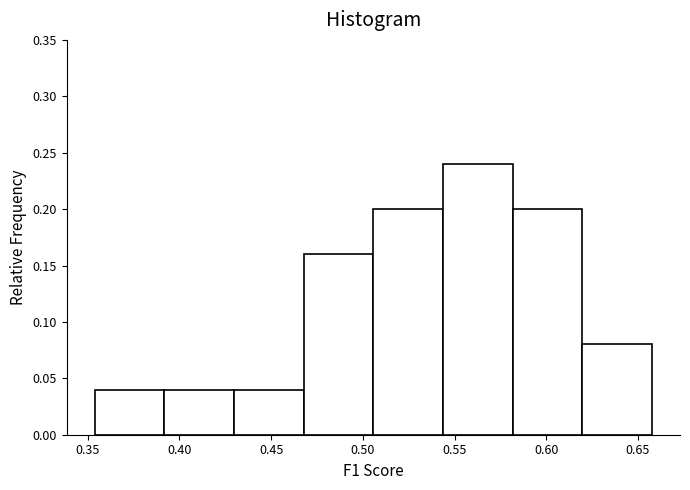

What is the height of the bar covering 0.580 to 0.620 on the x-axis? Neither the bar edges nor the heights are printed on the chart, so give them approximately, as read against the axes.

0.20